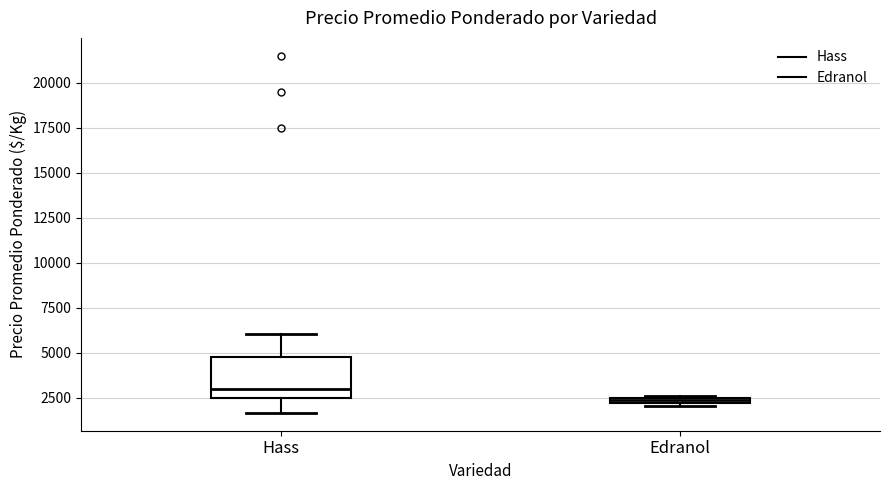

Comparing the boxes themselves (not the whiskers), which one is the tallest?

Hass